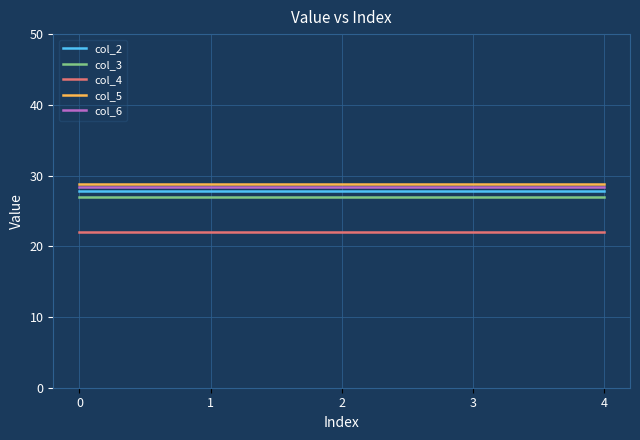

True or false: col_2 and col_3 intersect in this chart.

False